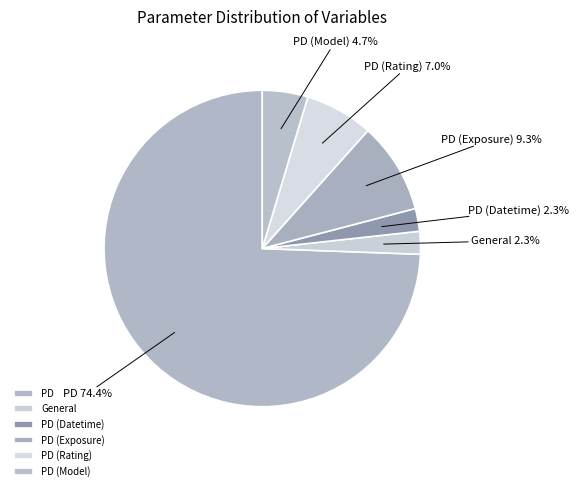

How much of the chart is everything except PD?

25.6%